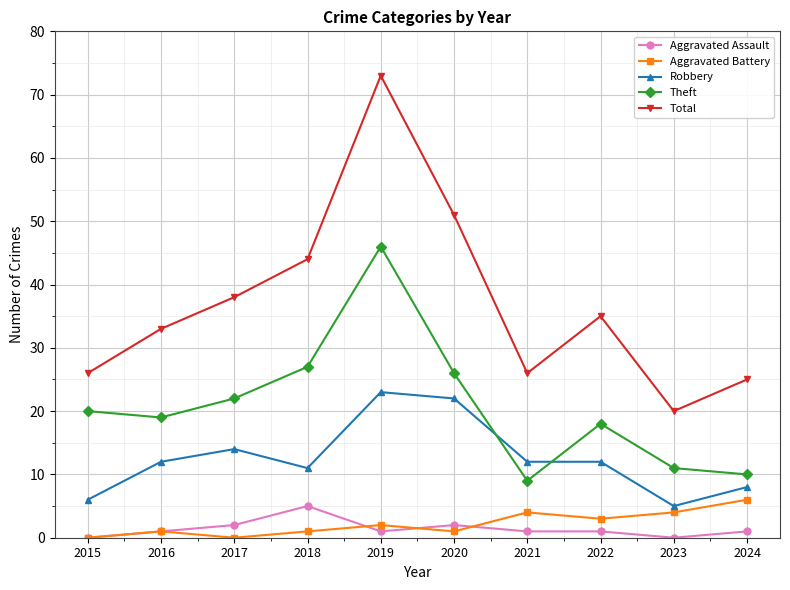

Where is the first local maximum for Robbery?

2017